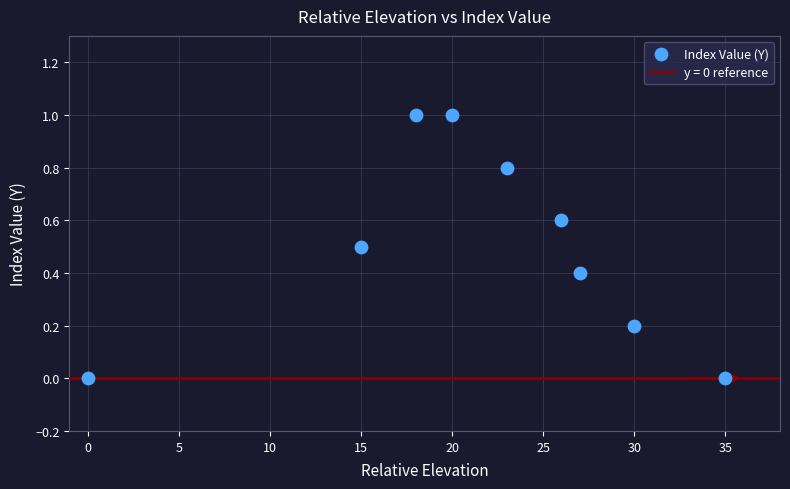

What is the range of X values (max minus min)?

35.0